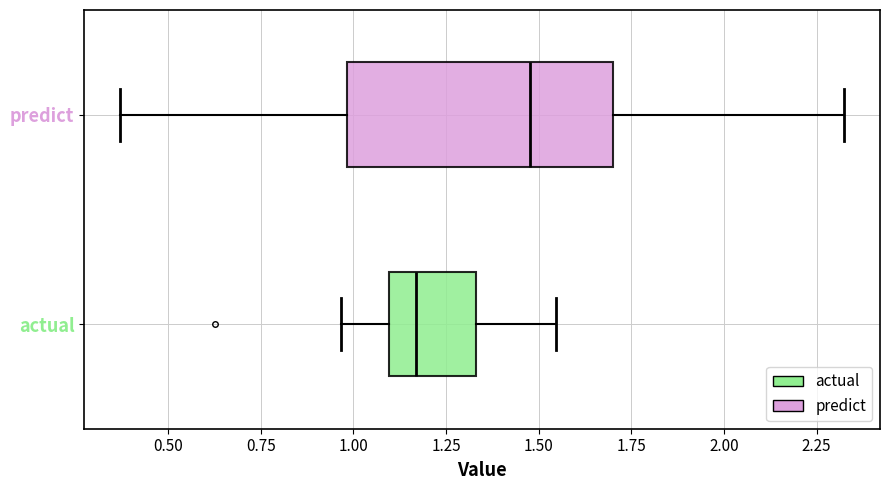

Reading bottom to top, transcribe this box plot: for each box, give where its median line is, the range the box spans, and where its two whiskers end, as read against the x-axis. The values are not printed on the chart, so give them approximately, as read against the axis.

actual: median 1.15, box 1.10 to 1.35, whiskers 0.95 to 1.55
predict: median 1.50, box 1.00 to 1.70, whiskers 0.35 to 2.30